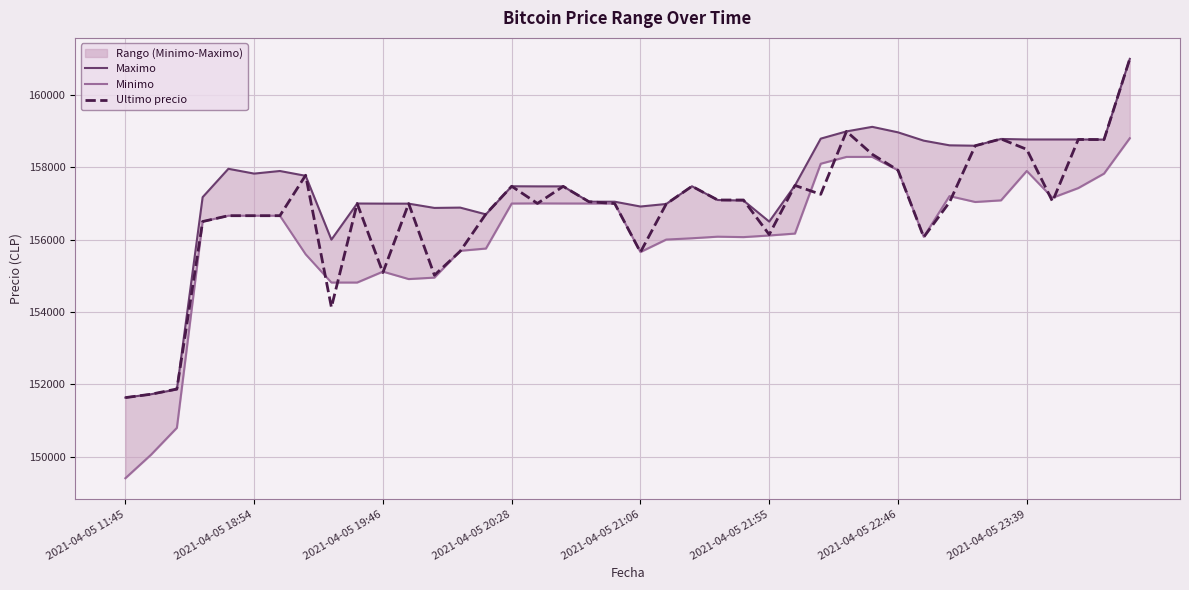

What is the difference between the second highest and second lowest values in the Ultimo precio series?

7267